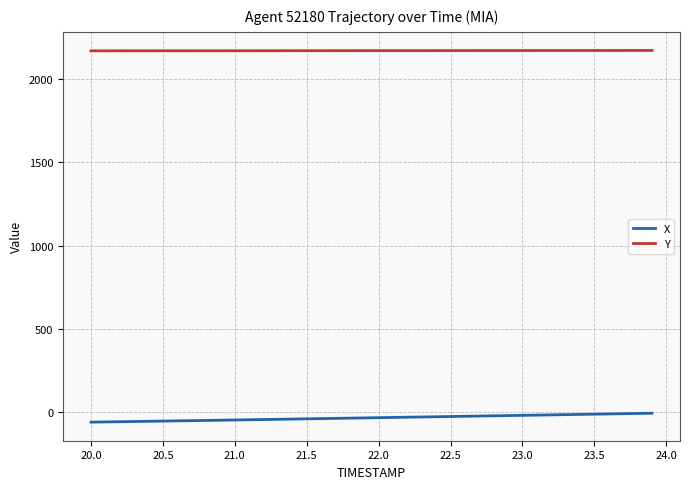

Which series has the largest total across all categories?

Y